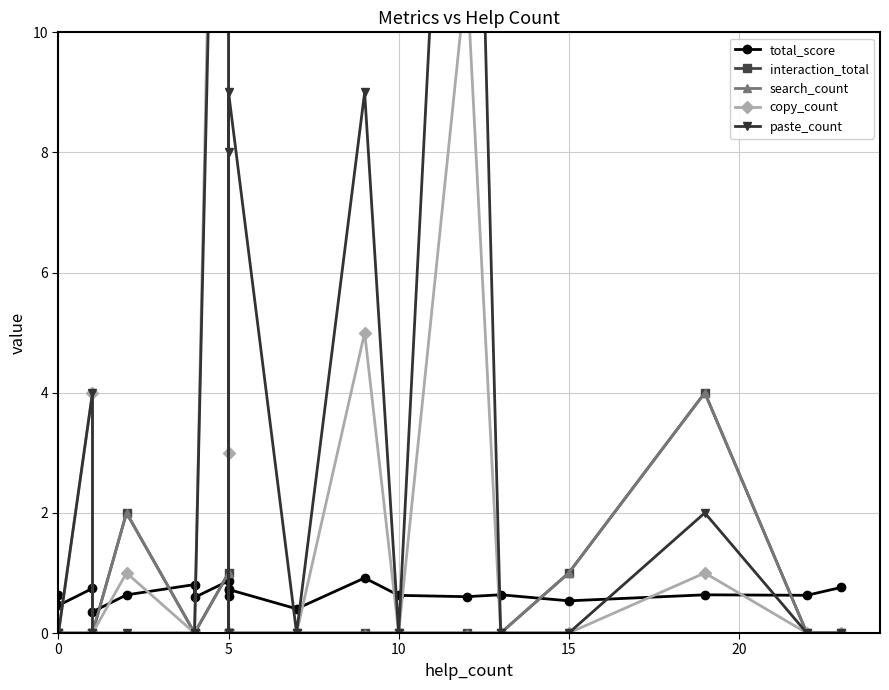

How many categories are shown in the chart?

20